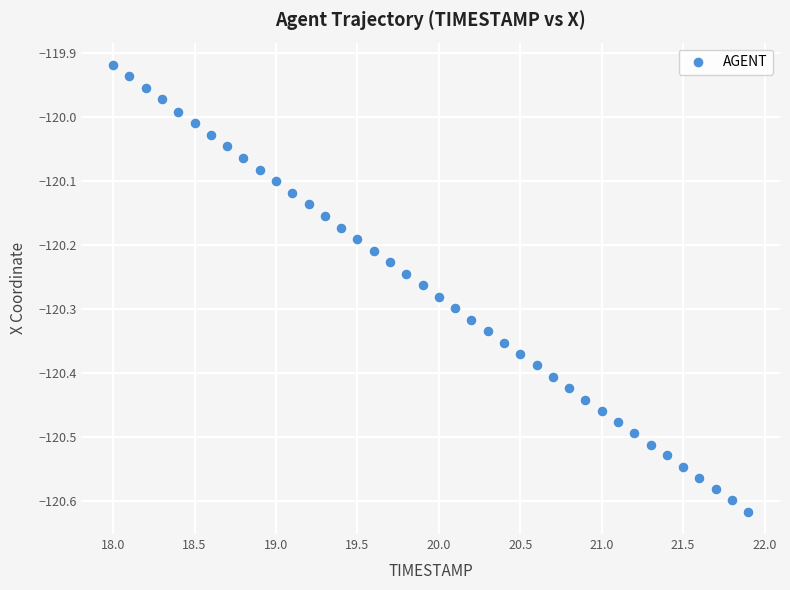

What is the range of X values (max minus min)?

3.9